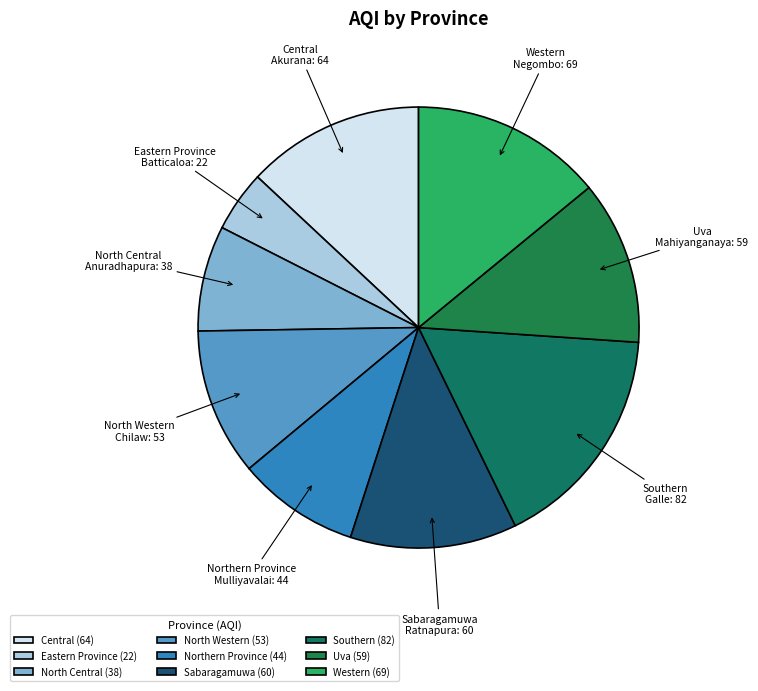

True or false: Western accounts for 14% of the total.

True